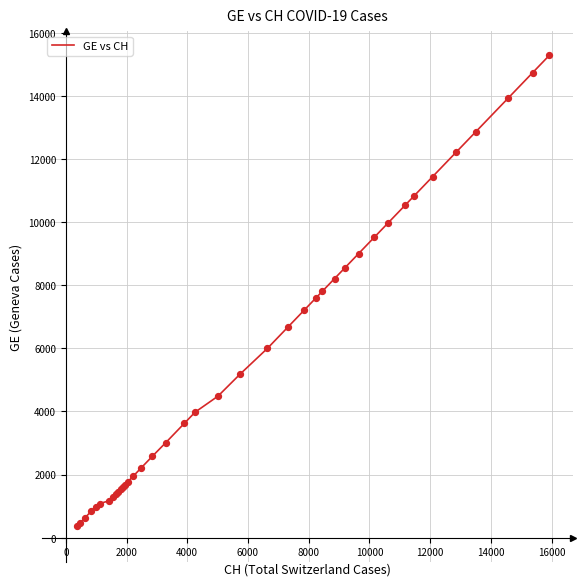

What is the minimum value shown in the chart?

375